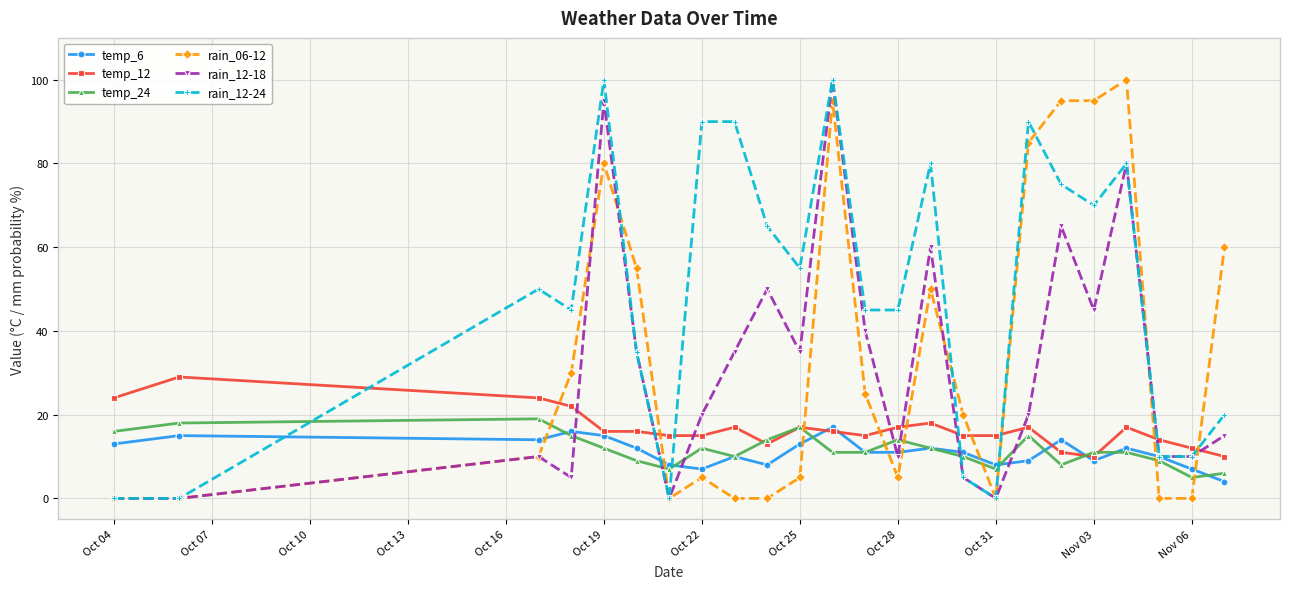

What is the maximum value shown in the chart?

100